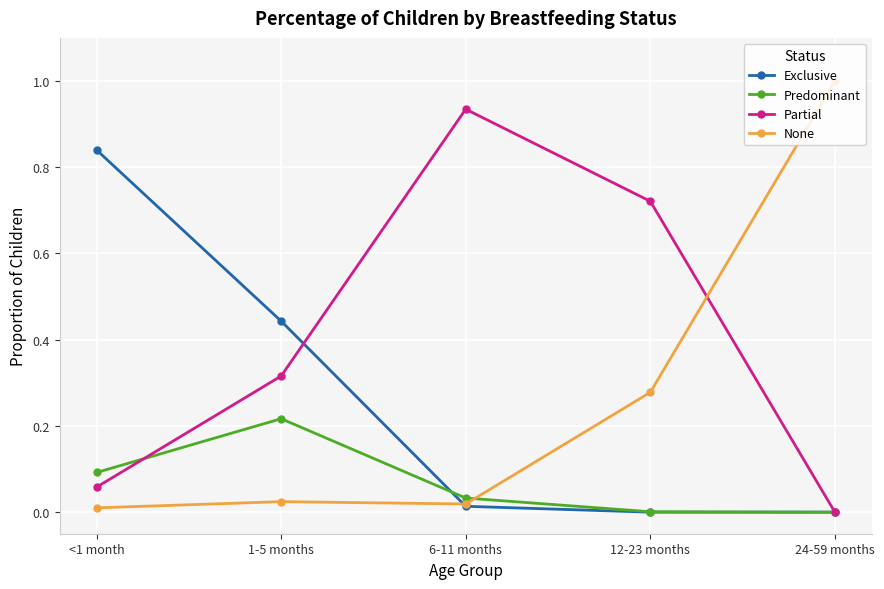

At which category does the chart reach its peak across all series?

24-59 months